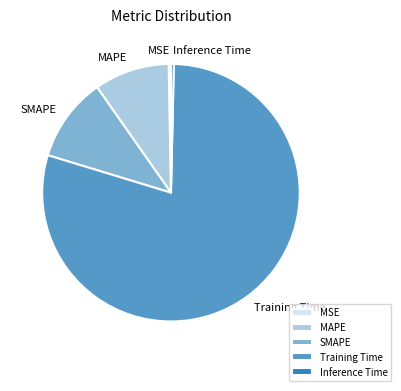

What is the largest slice in the pie chart?

Training Time